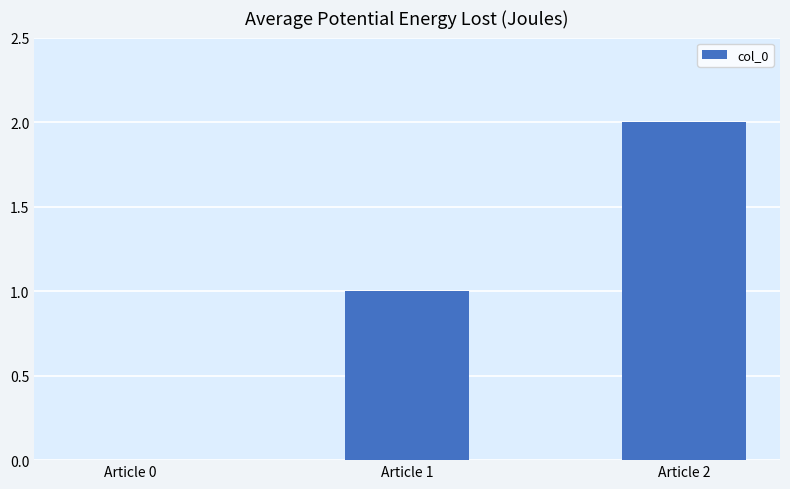

At which label is the value closest to 1?

Article 1